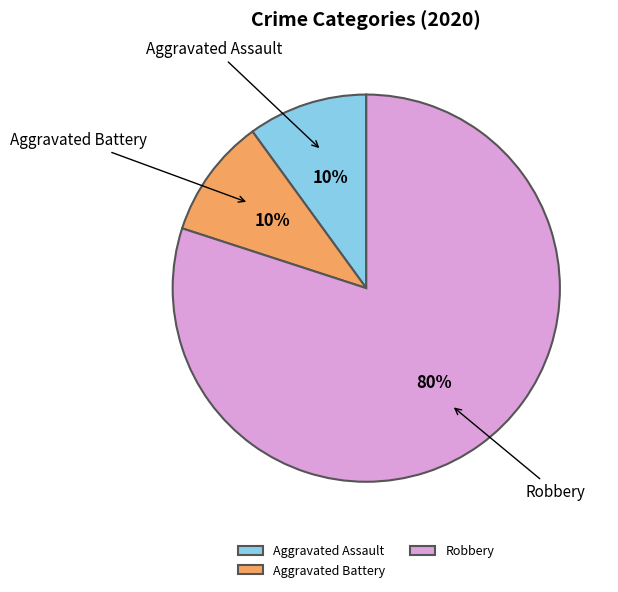

What is the ratio of the value at Robbery to the value at Aggravated Battery?

8.0